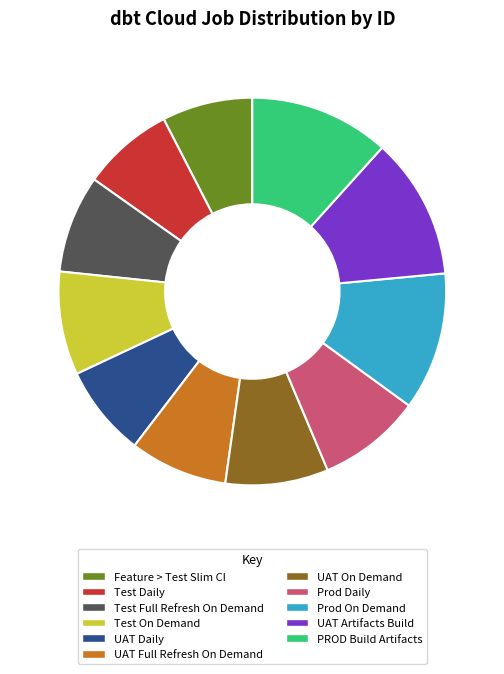

Is the sum of UAT Daily and UAT Artifacts Build greater than half?

No